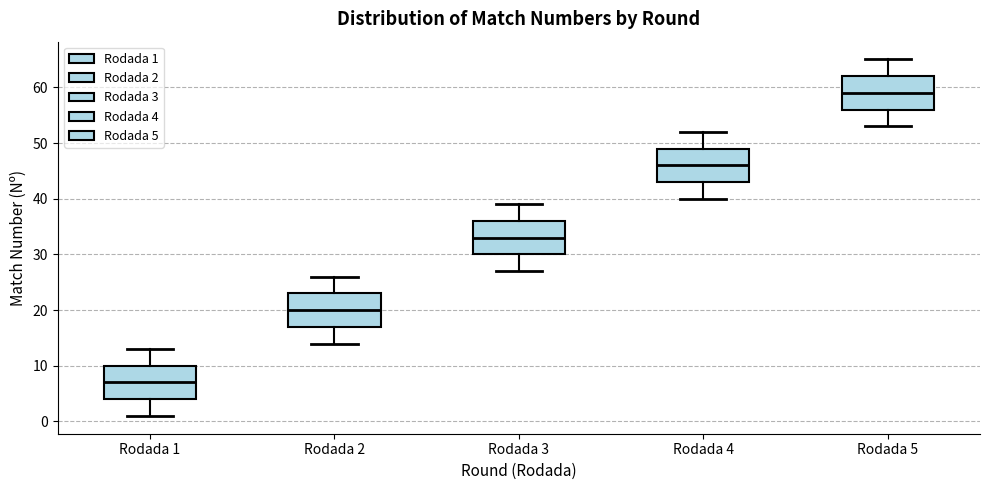

Where is the upper edge of the box for Rodada 5 on the y-axis? The values are not printed on the chart, so give them approximately, as read against the axis.

62